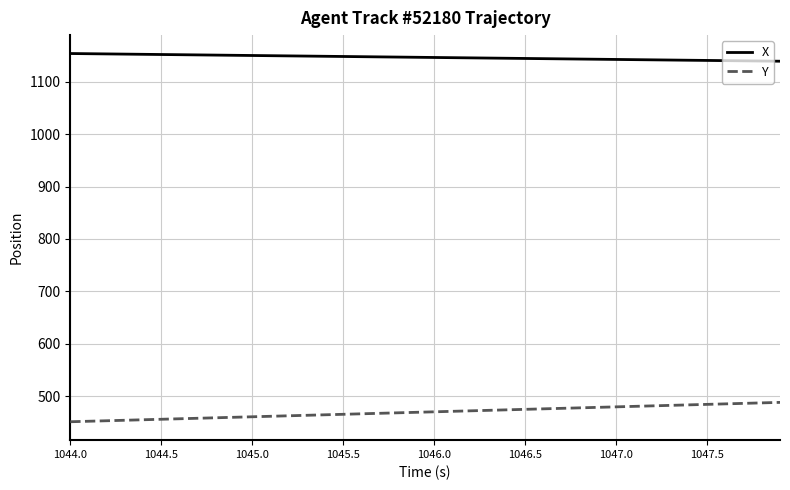

Which series has the largest total across all categories?

X